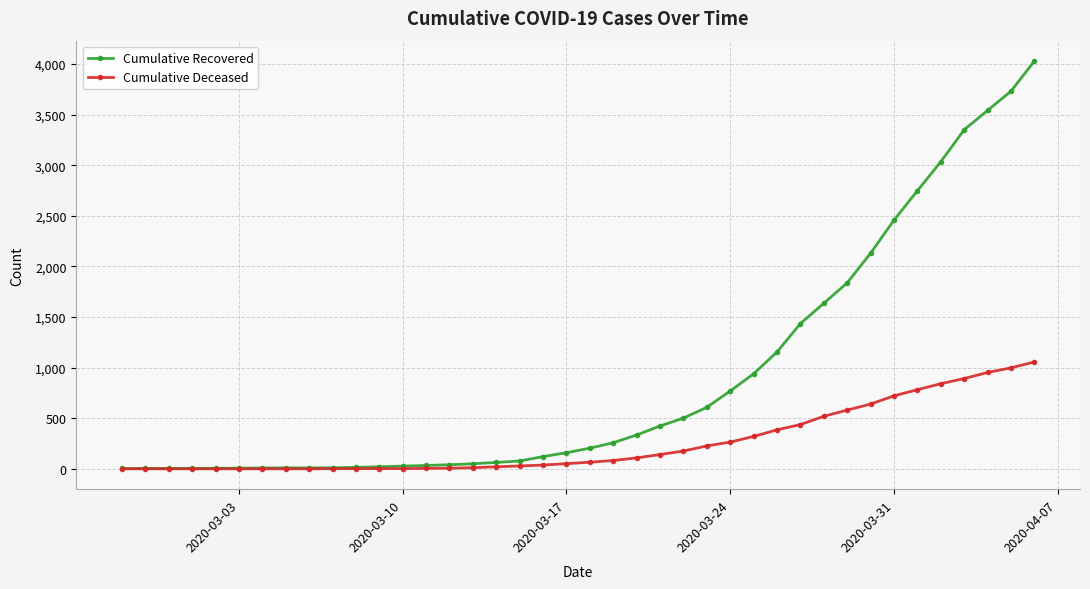

Which series has the largest total across all categories?

Cumulative Recovered